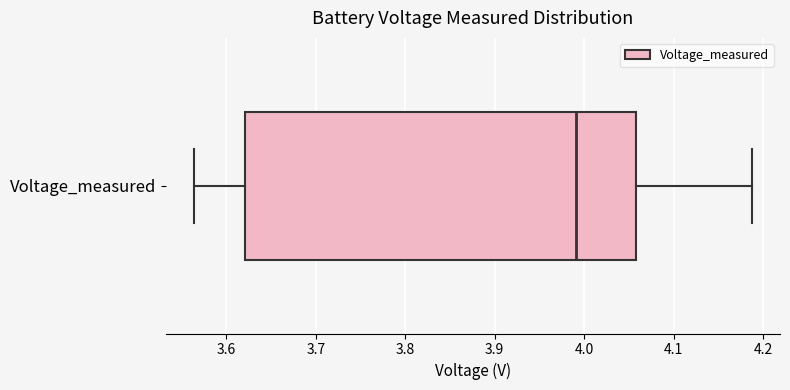

Read this box plot against the x-axis: the position of the median line, the range covered by the box, and the ends of both whiskers. The values are not printed on the chart, so give them approximately, as read against the axis.

median 3.99, box 3.62 to 4.06, whiskers 3.56 to 4.19